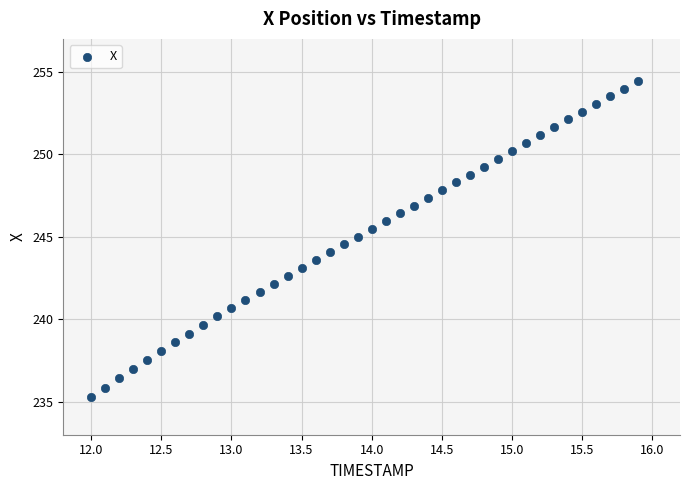

What is the range of Y values (max minus min)?

19.2